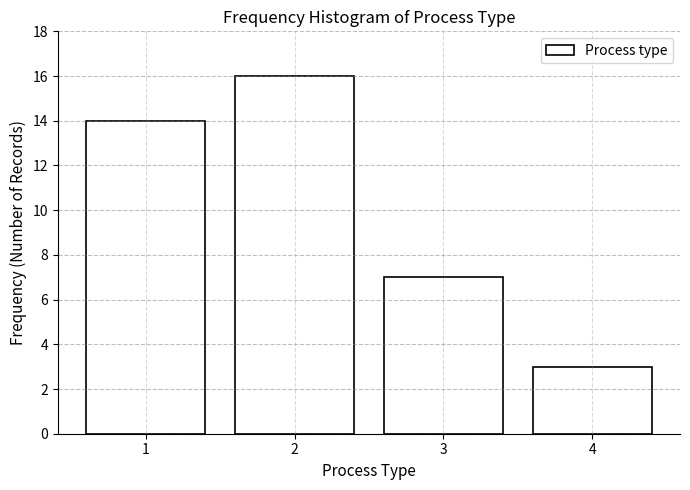

Reading right to left, what are all the values shown in this chart?

3	7	16	14